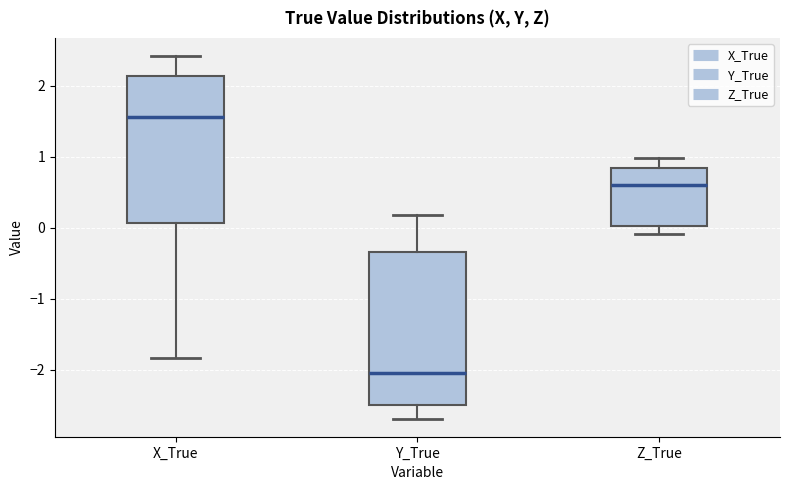

Which box's median line is the lowest?

Y_True